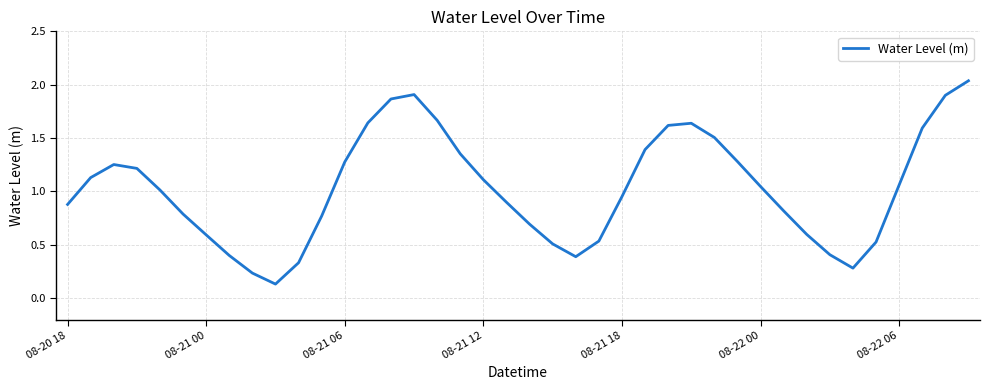

How many categories are shown in the chart?

40